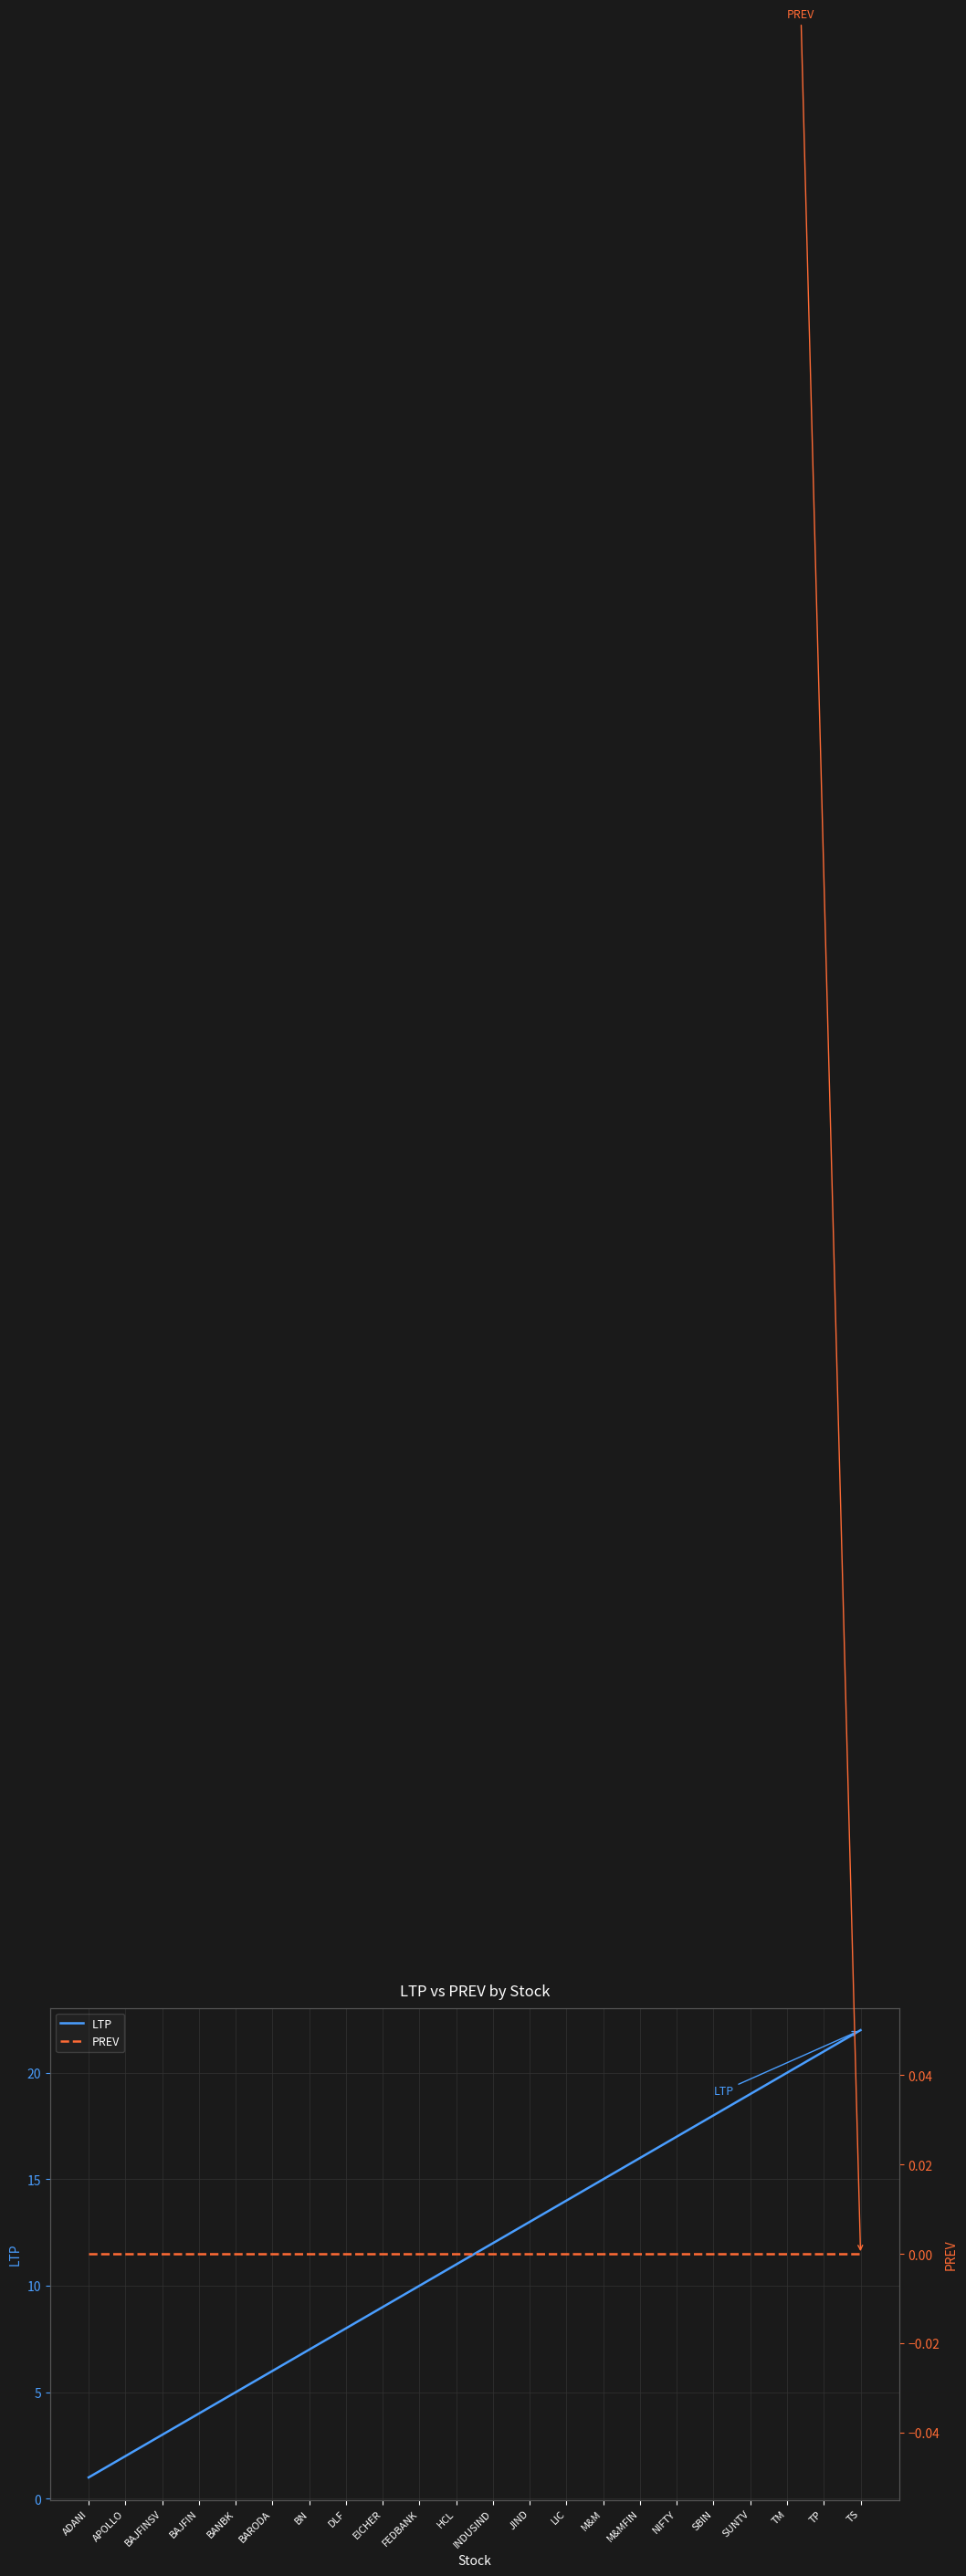

Reading right to left, extract all data points from this chart.

LTP: TS=22	TP=21	TM=20	SUNTV=19	SBIN=18	NIFTY=17	M&MFIN=16	M&M=15	LIC=14	JIND=13	INDUSIND=12	HCL=11	FEDBANK=10	EICHER=9	DLF=8	BN=7	BARODA=6	BANBK=5	BAJFIN=4	BAJFINSV=3	APOLLO=2	ADANI=1
PREV: TS=0	TP=0	TM=0	SUNTV=0	SBIN=0	NIFTY=0	M&MFIN=0	M&M=0	LIC=0	JIND=0	INDUSIND=0	HCL=0	FEDBANK=0	EICHER=0	DLF=0	BN=0	BARODA=0	BANBK=0	BAJFIN=0	BAJFINSV=0	APOLLO=0	ADANI=0